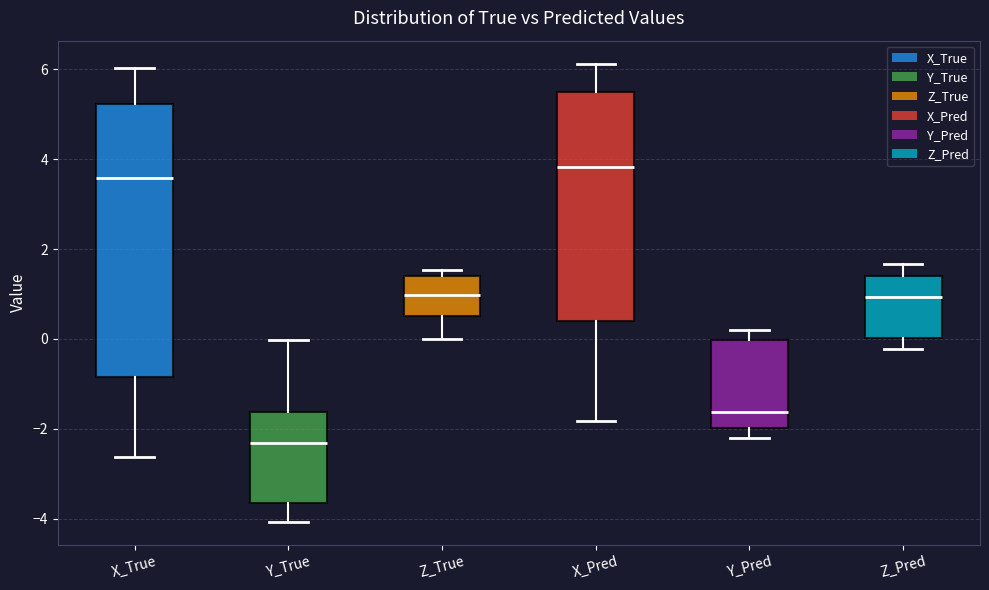

Which box has the lowest median line?

Y_True